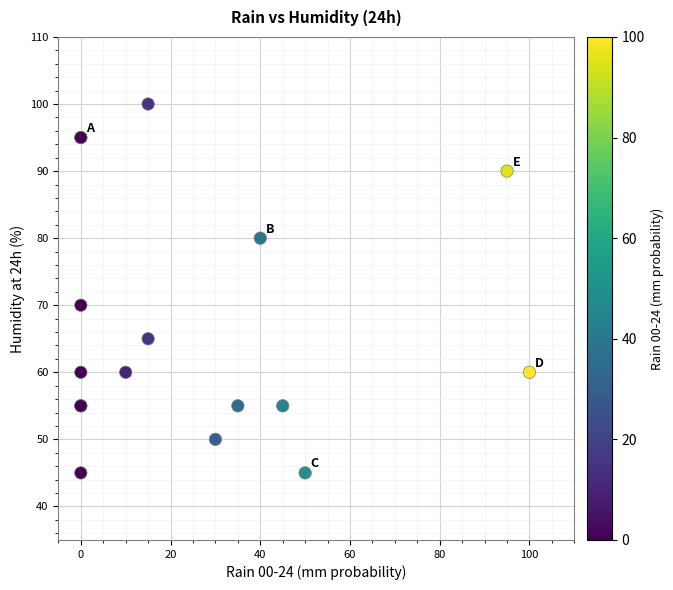

What Y value in the scatter plot is closest to 72?

70